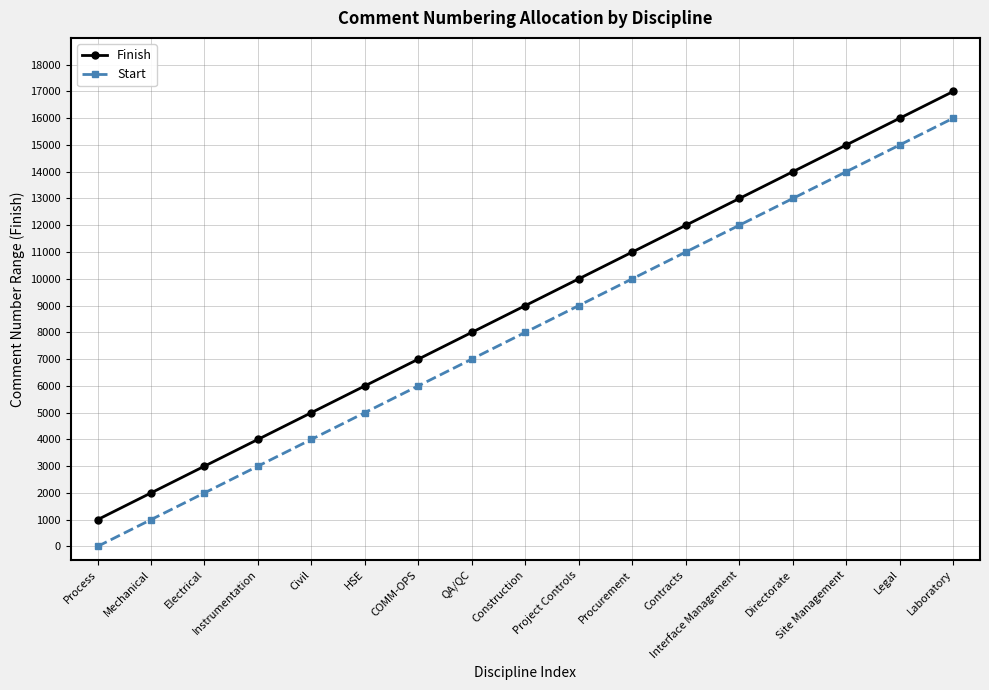

Rank the series at Civil from highest to lowest value.

Finish, Start